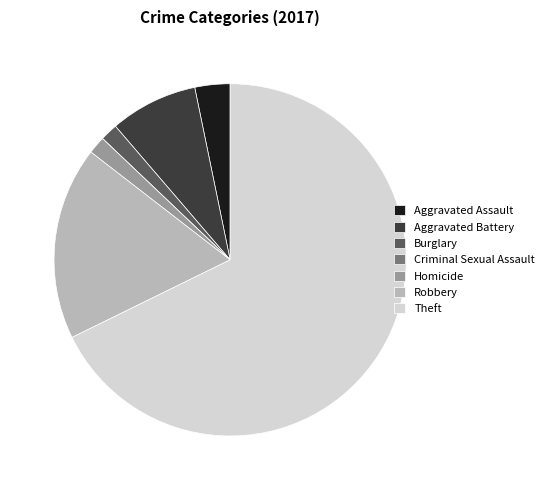

Is it true that Theft is 68% of the pie?

True